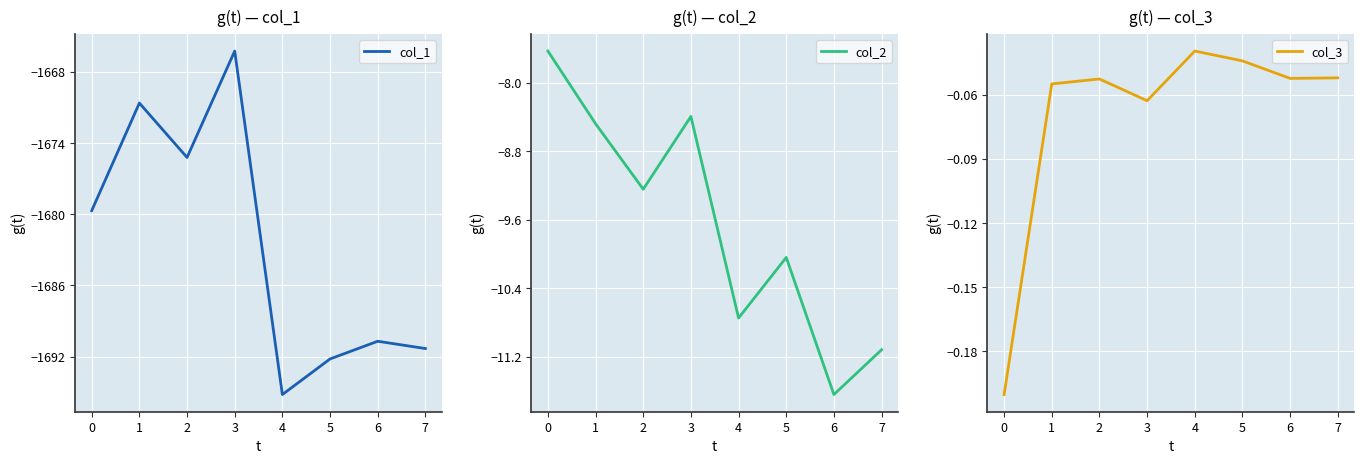

In col_3, how many points are lower than both neighbors (excluding endpoints)?

2